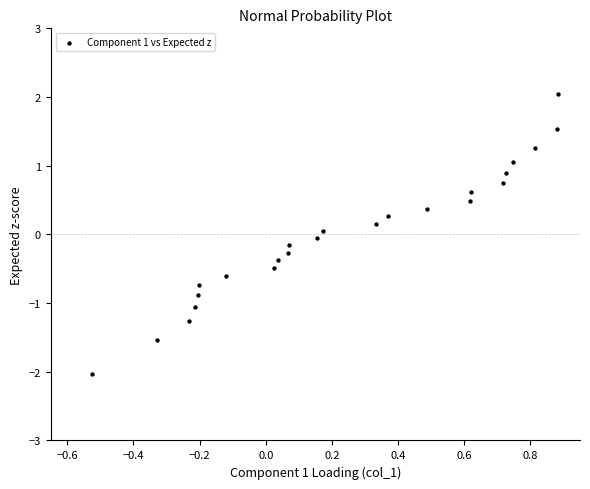

What is the range of X values (max minus min)?

1.4